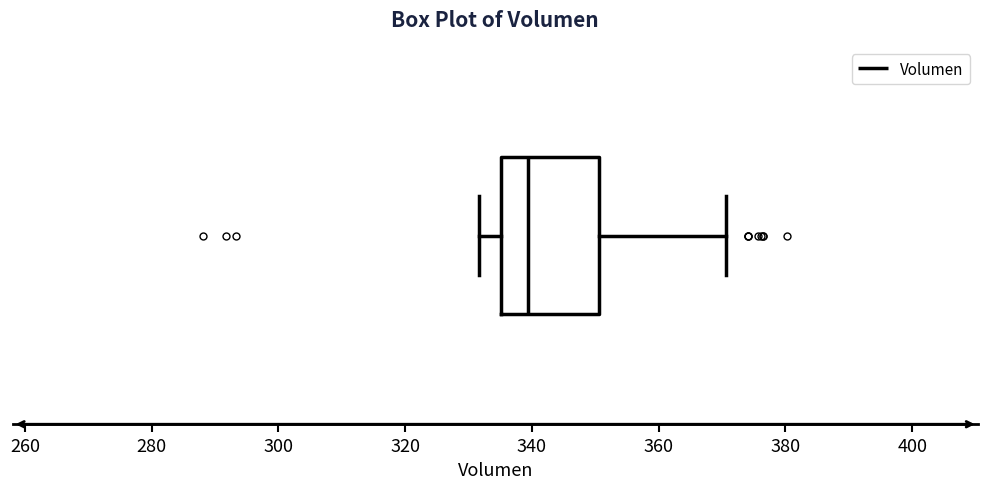

Transcribe this box plot: give where the median line is, the range the box spans, and where the two whiskers end, as read against the x-axis. The values are not printed on the chart, so give them approximately, as read against the axis.

median 340, box 336 to 350, whiskers 332 to 370